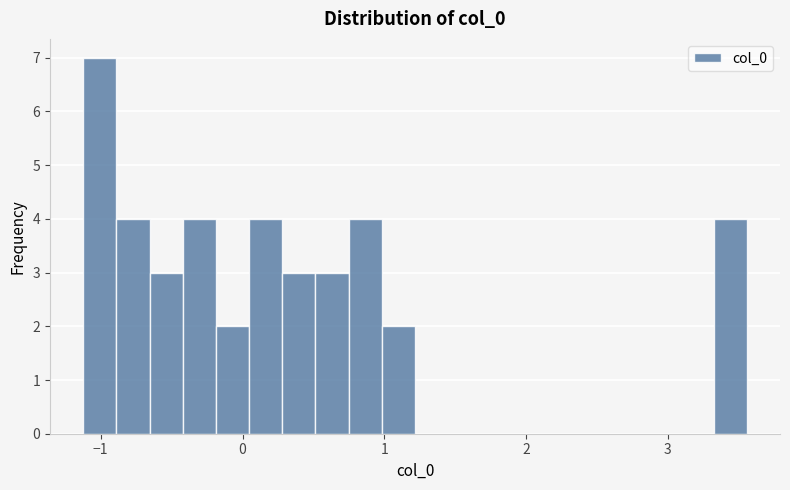

Around what value on the x-axis is the tallest bar? Give the approximate position of its centre, as read against the axis.

-1.0